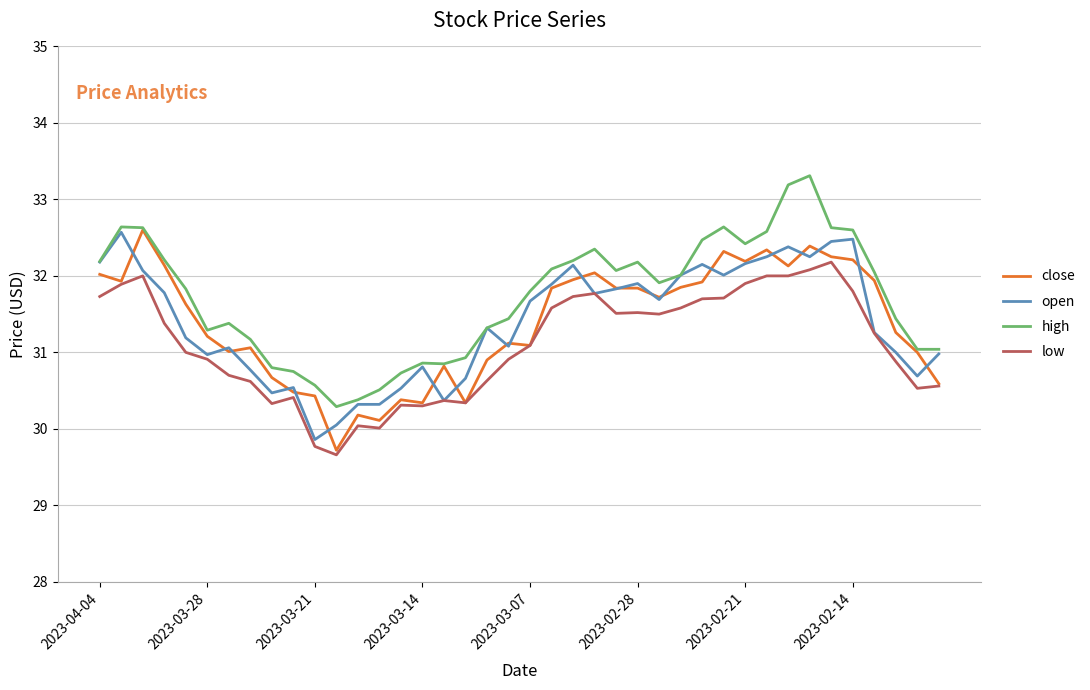

Which series has the largest total across all categories?

high